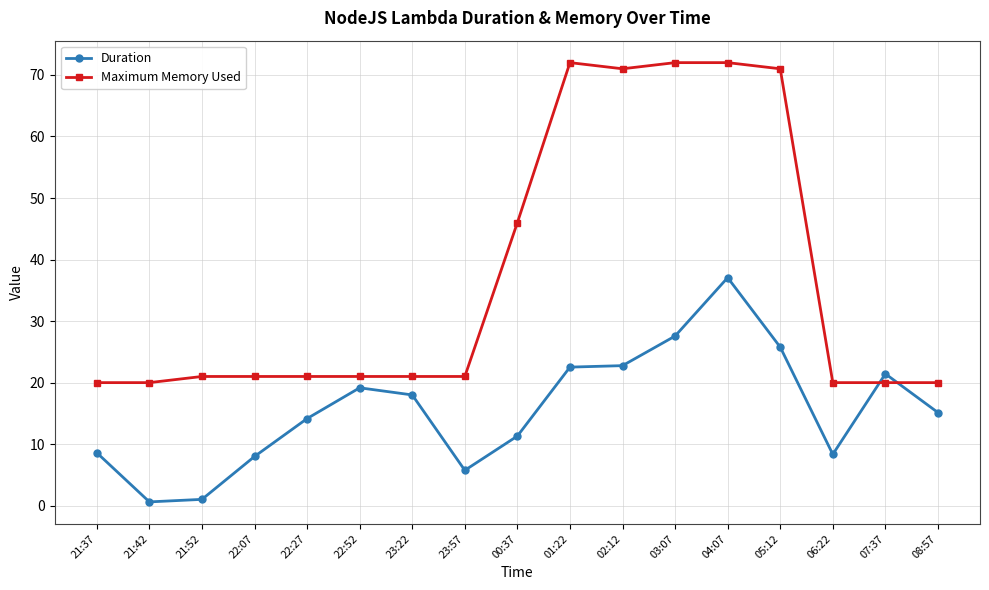

Where is the first local maximum for Duration?

22:52